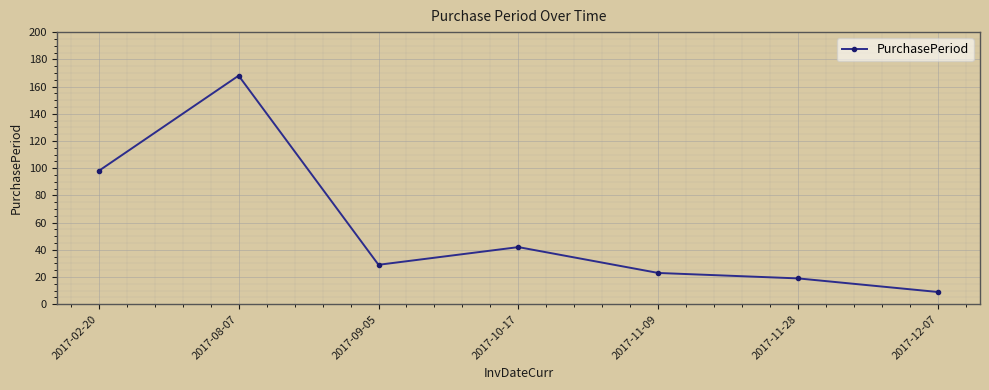

True or false: the data shows 23 at 2017-11-09.

True